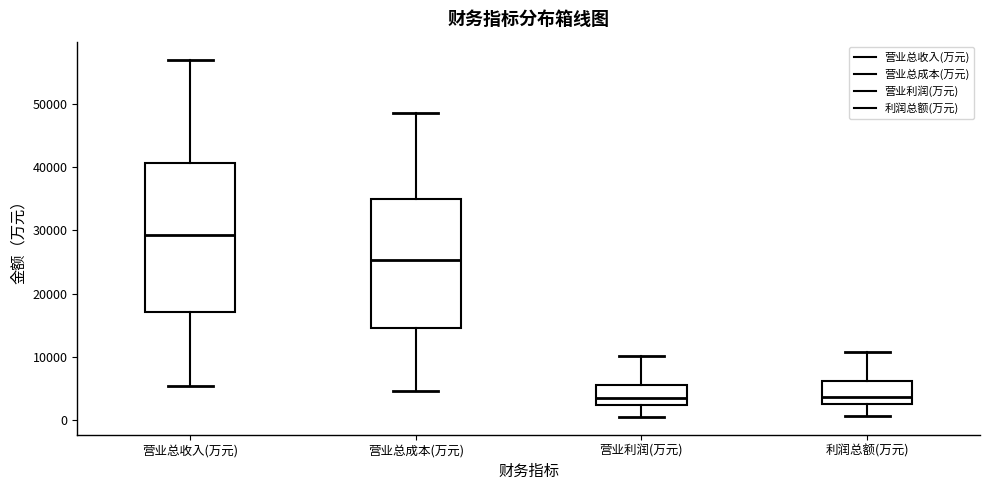

Where is the lower edge of the box for 营业利润(万元) on the y-axis? The values are not printed on the chart, so give them approximately, as read against the axis.

2000